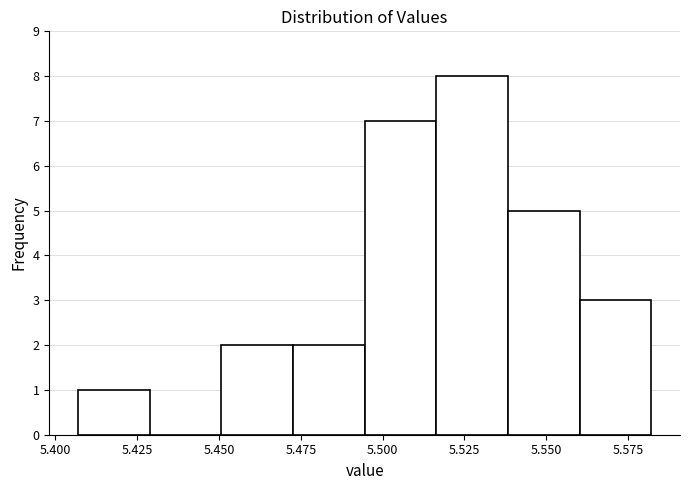

Reading left to right, transcribe this chart: for each bar, give the range it covers on the x-axis and its height. Neither the bar edges nor the heights are printed on the chart, so give them approximately, as read against the axes.

5.405 to 5.430: 1
5.430 to 5.450: 0
5.450 to 5.475: 2
5.475 to 5.495: 2
5.495 to 5.515: 7
5.515 to 5.540: 8
5.540 to 5.560: 5
5.560 to 5.580: 3